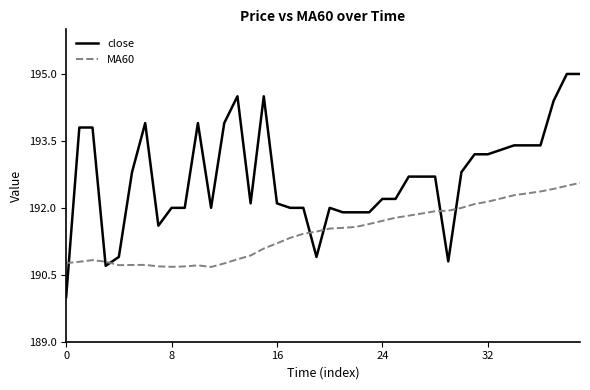

What are all the series names shown in the legend?

close, MA60